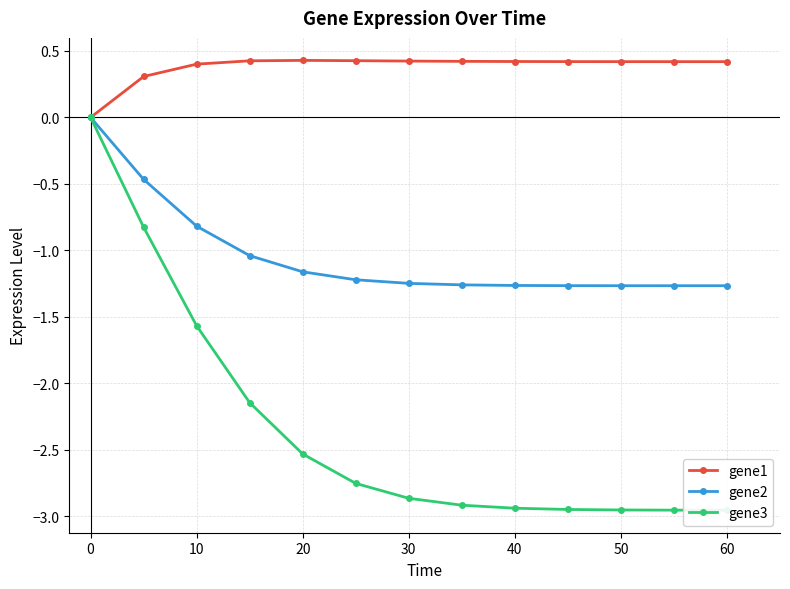

What is the maximum value for gene1?

0.4